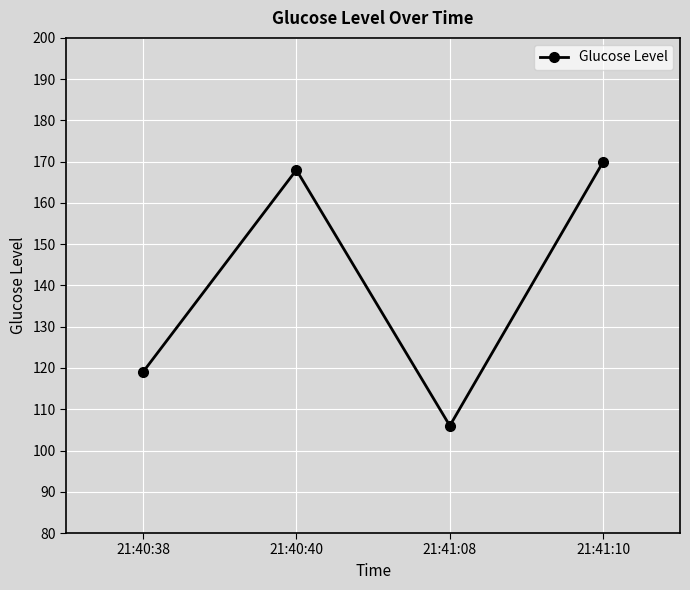

Rank the categories by value from highest to lowest.

21:41:10, 21:40:40, 21:40:38, 21:41:08